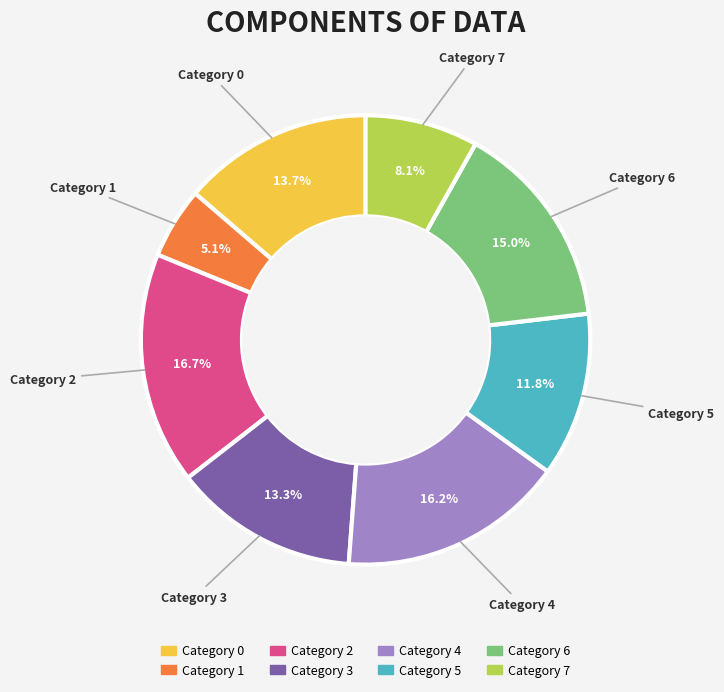

How many slices are in this pie chart?

8